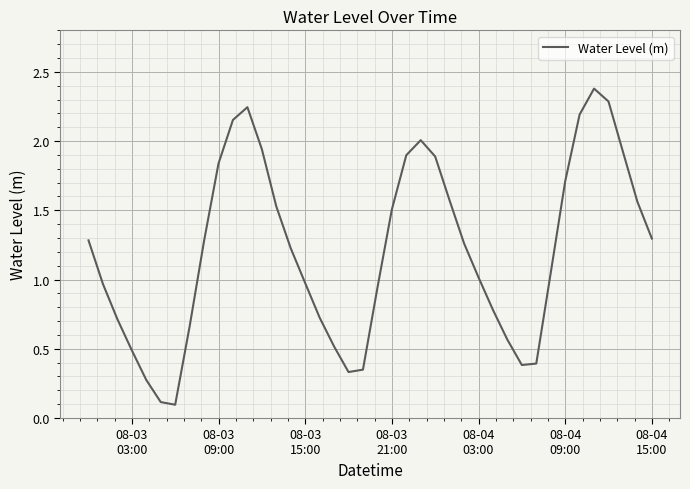

How many lines are shown in the chart?

1